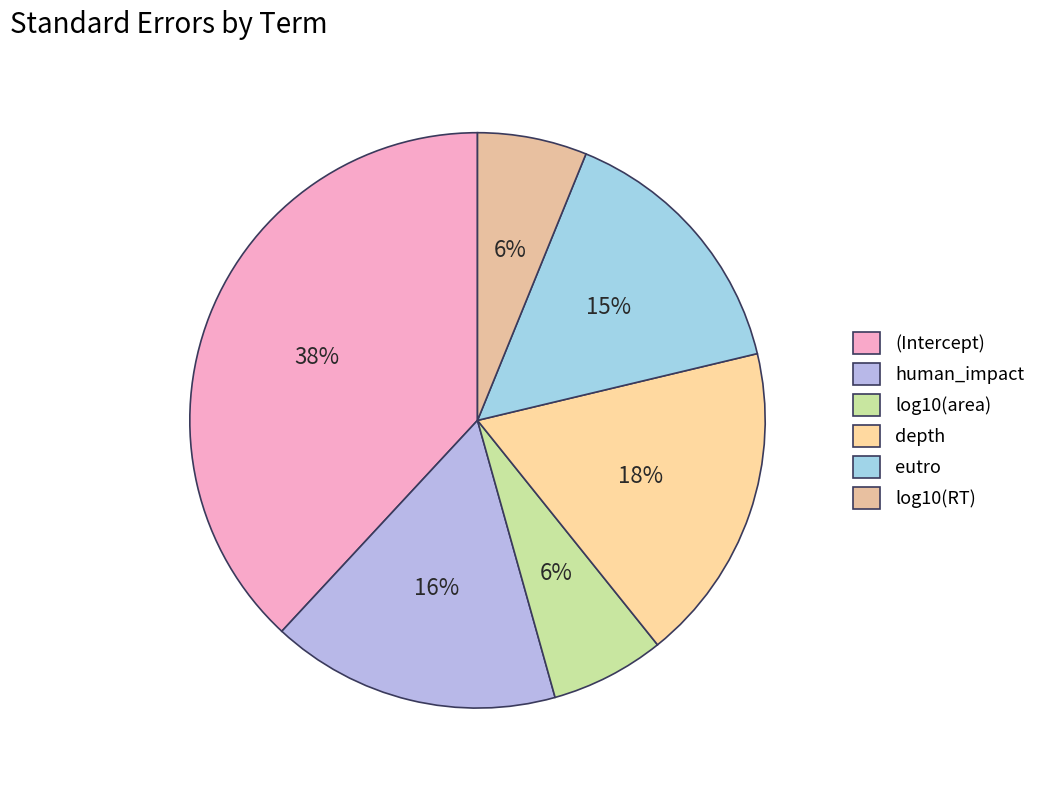

How many slices are in this pie chart?

6